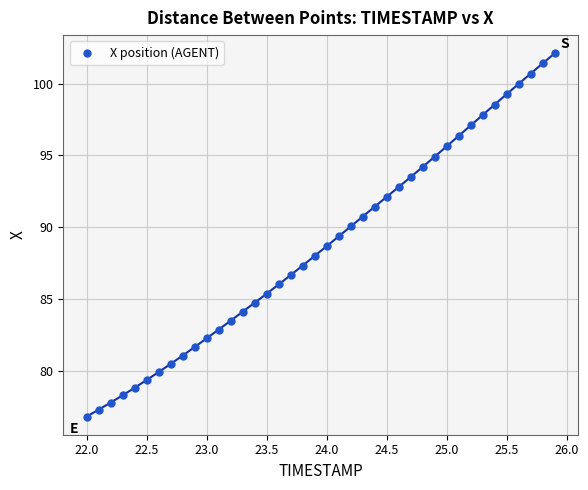

What is the range of Y values (max minus min)?

25.3